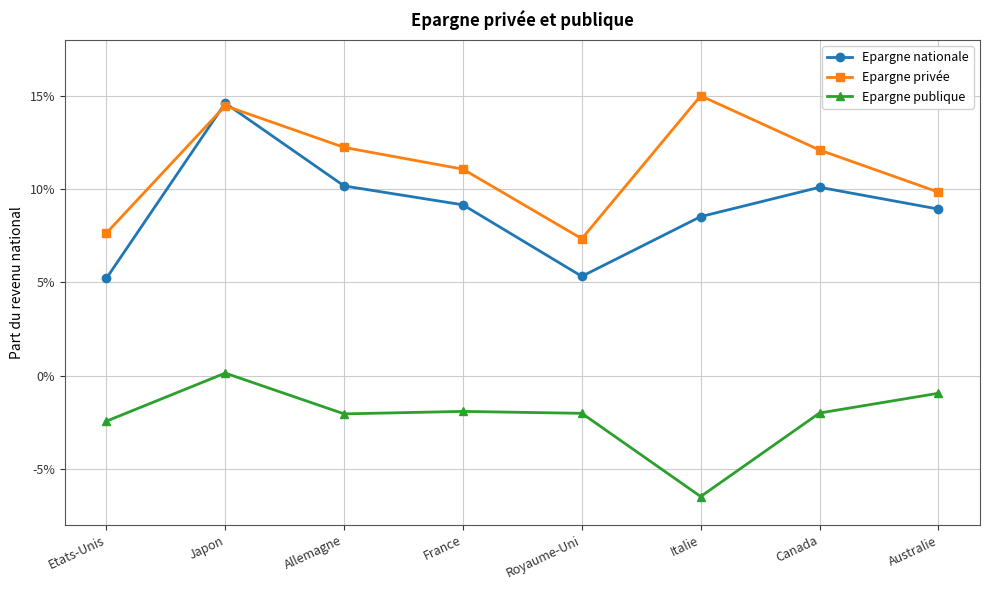

Reading left to right, what are all the values shown in this chart?

Epargne nationale: Etats-Unis=0.1	Japon=0.1	Allemagne=0.1	France=0.1	Royaume-Uni=0.1	Italie=0.1	Canada=0.1	Australie=0.1
Epargne privée: Etats-Unis=0.1	Japon=0.1	Allemagne=0.1	France=0.1	Royaume-Uni=0.1	Italie=0.2	Canada=0.1	Australie=0.1
Epargne publique: Etats-Unis=-0.0	Japon=0.0	Allemagne=-0.0	France=-0.0	Royaume-Uni=-0.0	Italie=-0.1	Canada=-0.0	Australie=-0.0